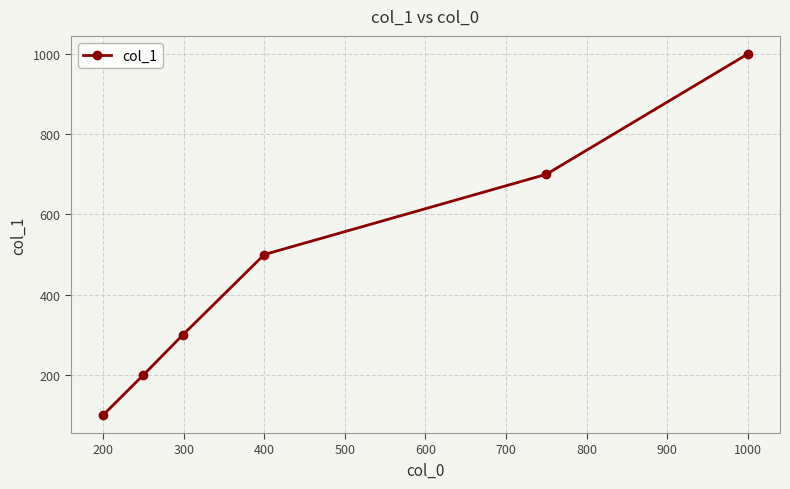

What is the average value?

466.7